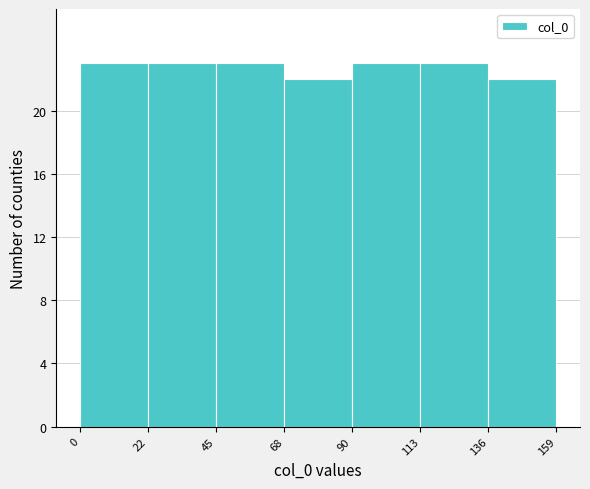

Reading left to right, list every bar in this chart as the range it spans on the x-axis followed by its height. The values are not printed on the chart, so give them approximately, as read against the axis.

0 to 22: 23
22 to 45: 23
45 to 68: 23
68 to 90: 22
90 to 113: 23
113 to 136: 23
136 to 159: 22